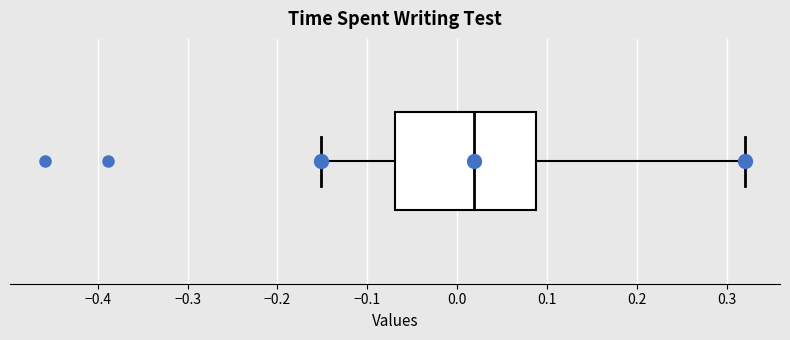

Transcribe this box plot: give where the median line is, the range the box spans, and where the two whiskers end, as read against the x-axis. The values are not printed on the chart, so give them approximately, as read against the axis.

median 0.02, box -0.07 to 0.09, whiskers -0.15 to 0.32